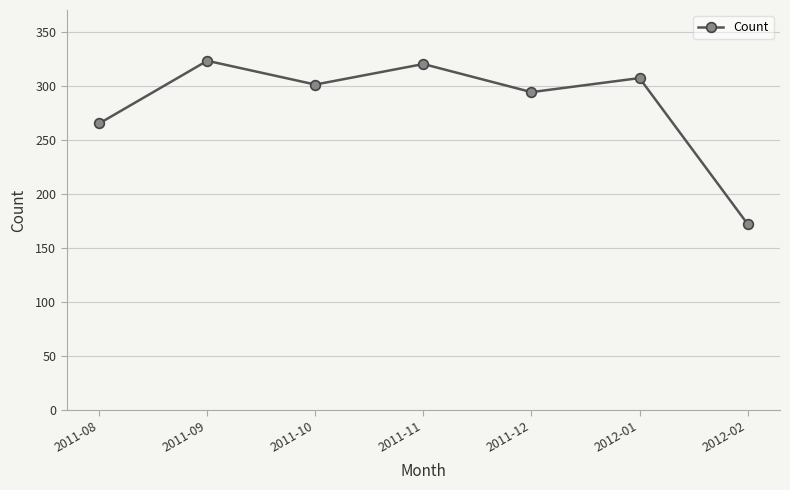

Which label corresponds to the largest value in the chart?

2011-09